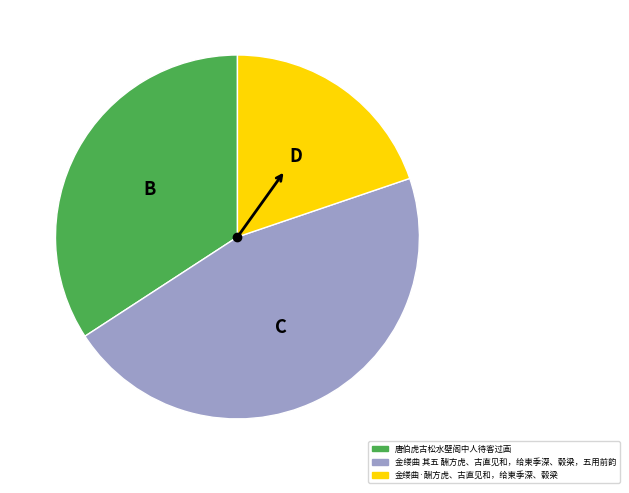

Is there any slice that represents more than half of the pie?

No